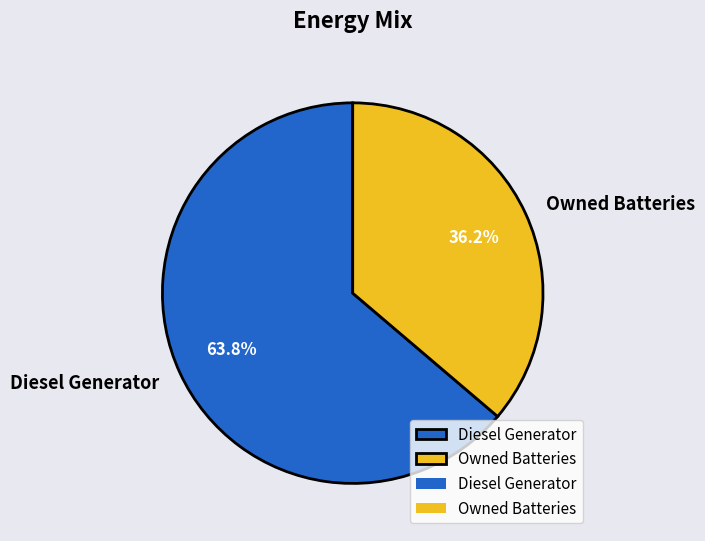

Is the sum of Owned Batteries and Diesel Generator greater than half?

Yes